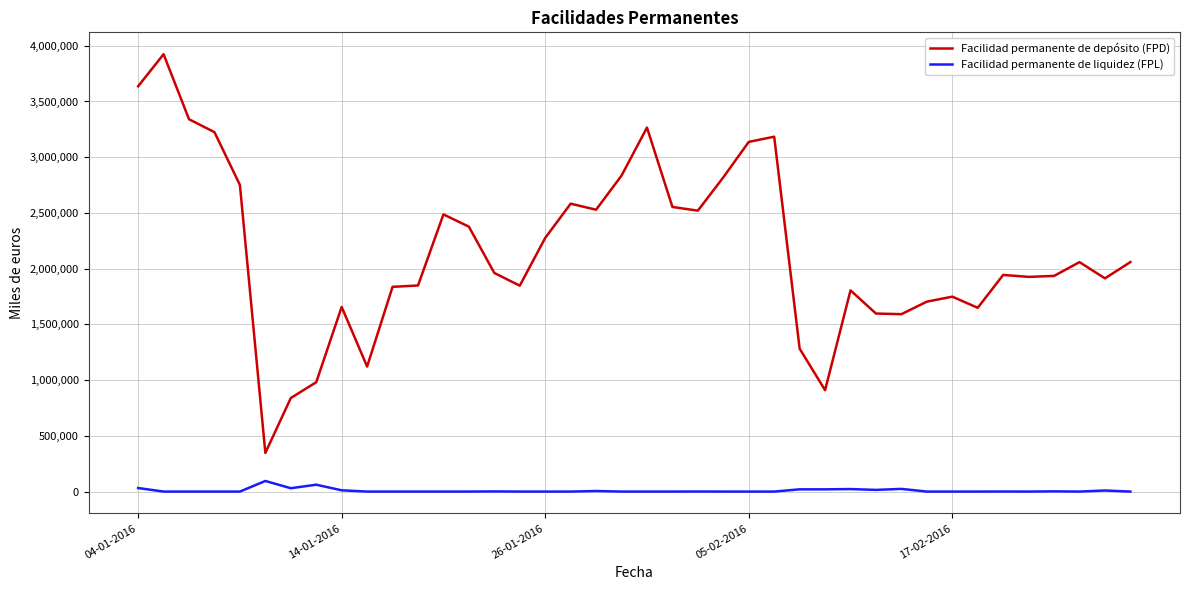

Which series has the widest spread of values?

Facilidad permanente de depósito (FPD)